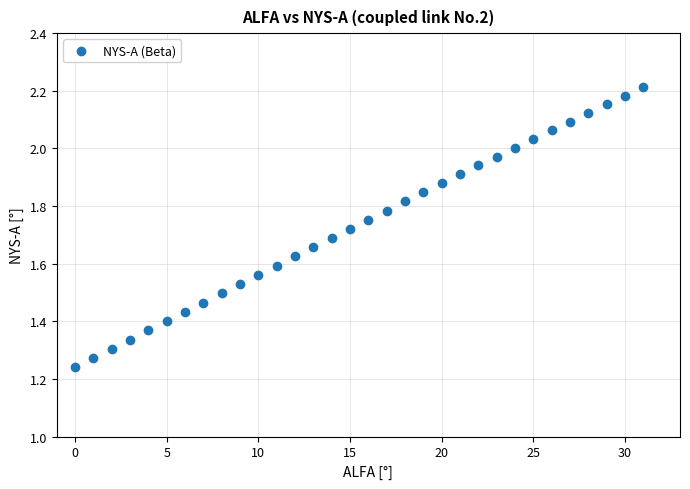

What is the range of Y values (max minus min)?

1.0